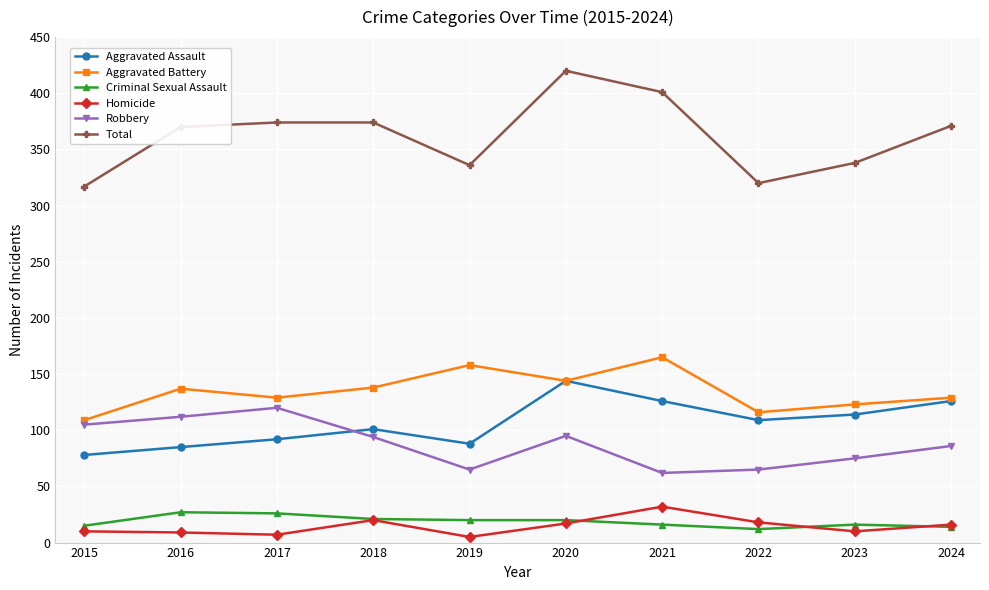

Which series has the largest range (max minus min)?

Total